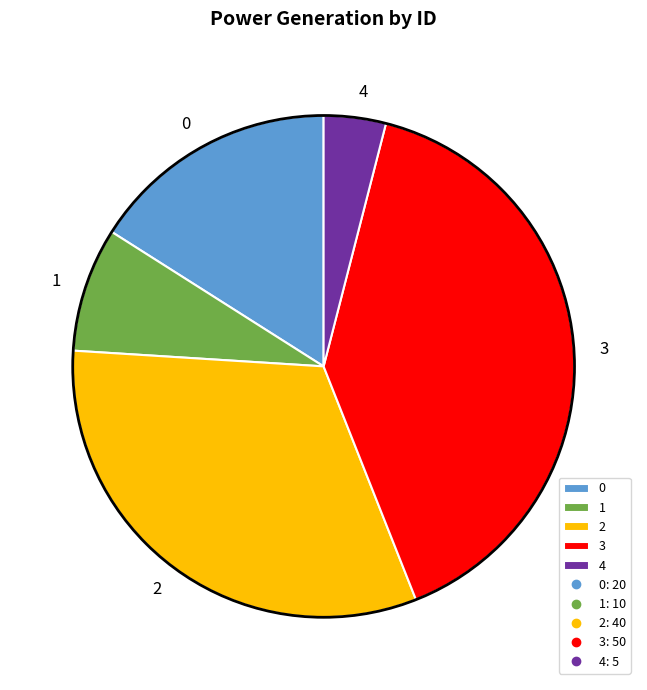

What is the largest slice in the pie chart?

3